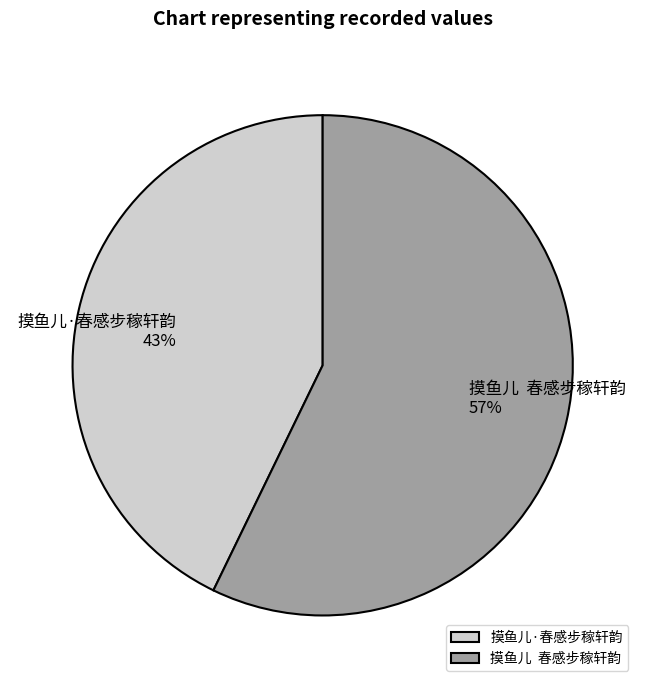

Do 摸鱼儿 春感步稼轩韵 and 摸鱼儿·春感步稼轩韵 together represent more than half of the pie?

Yes